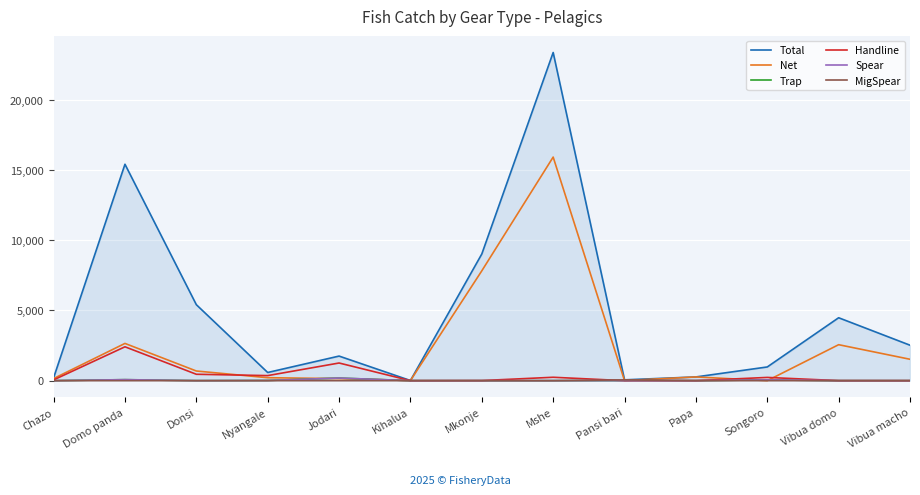

Does the chart have visible grid lines?

Yes